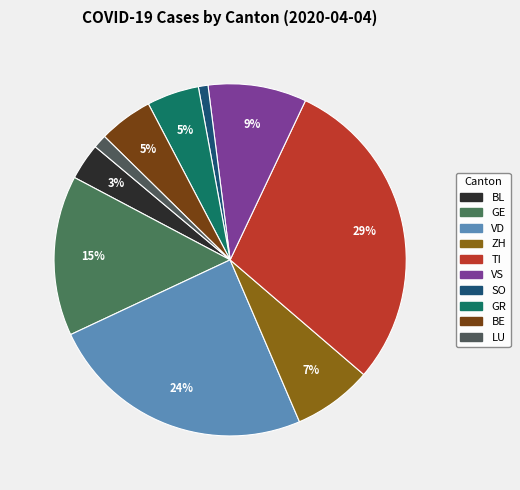

Count the number of slices in the pie.

10